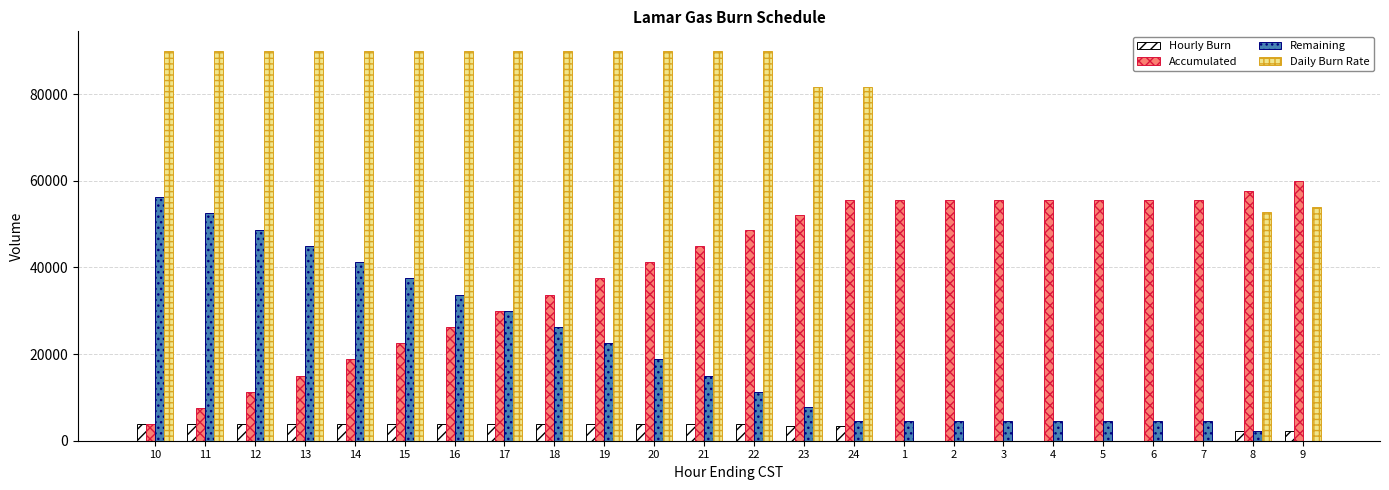

What is the difference between the Accumulated values at 21 and 19?

7500